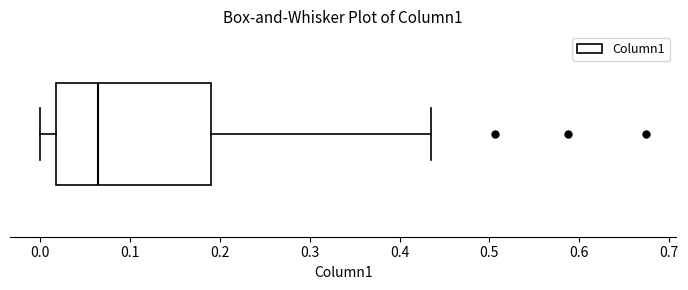

Read this box plot against the x-axis: the position of the median line, the range covered by the box, and the ends of both whiskers. The values are not printed on the chart, so give them approximately, as read against the axis.

median 0.06, box 0.02 to 0.19, whiskers 0.00 to 0.43